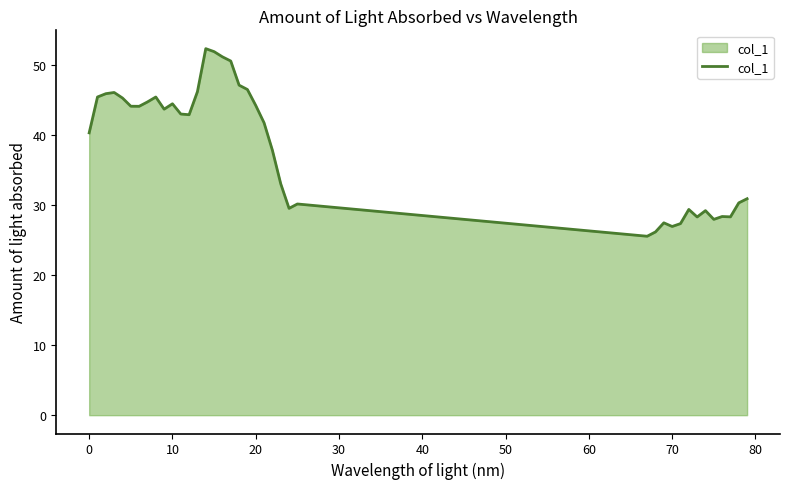

What is the average value?

38.5